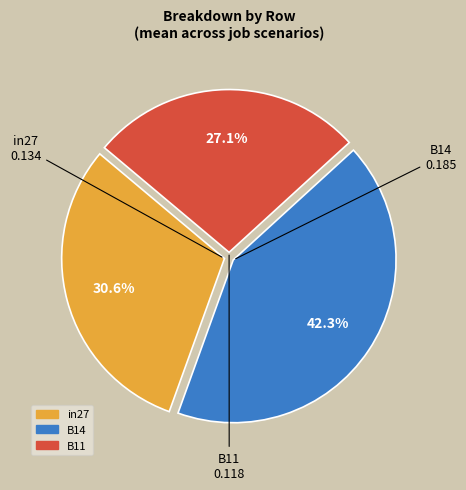

Is B14 the majority of the pie?

No